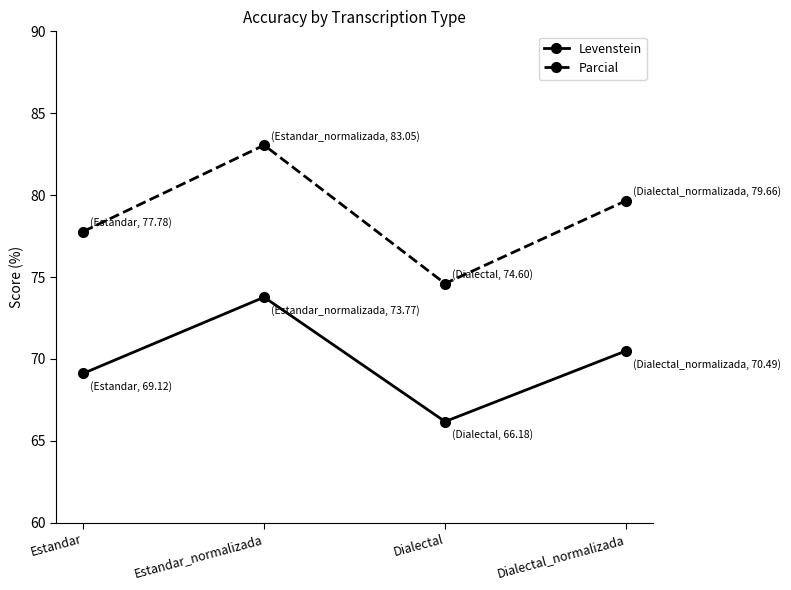

Does the chart have visible grid lines?

No